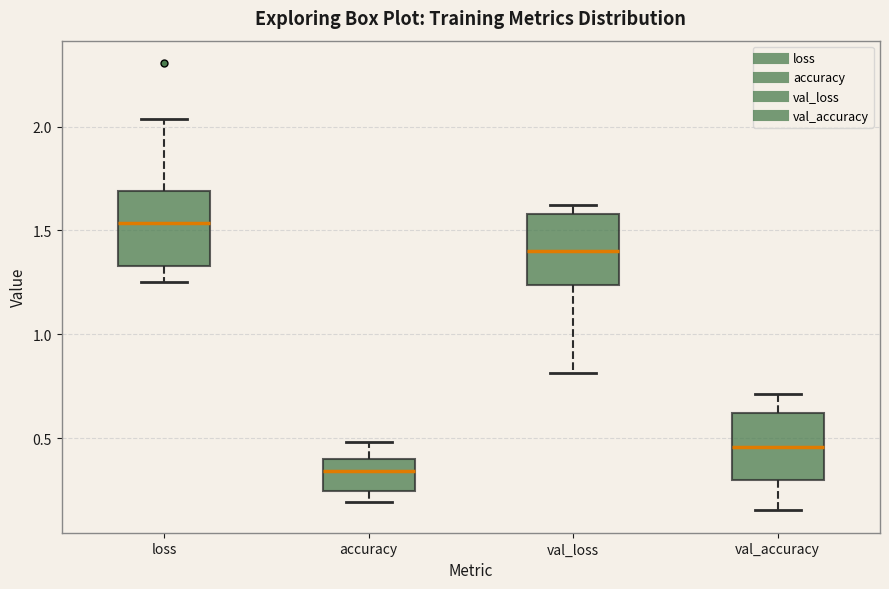

Which box's median line is the highest?

loss